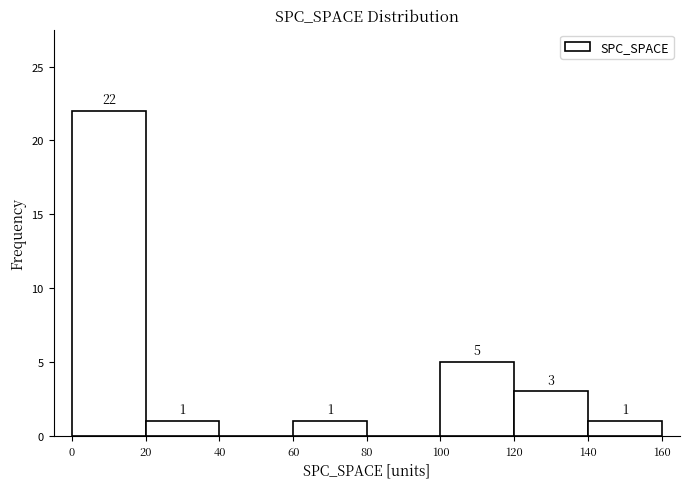

Over which range of the x-axis is the bar tallest?

0 to 20